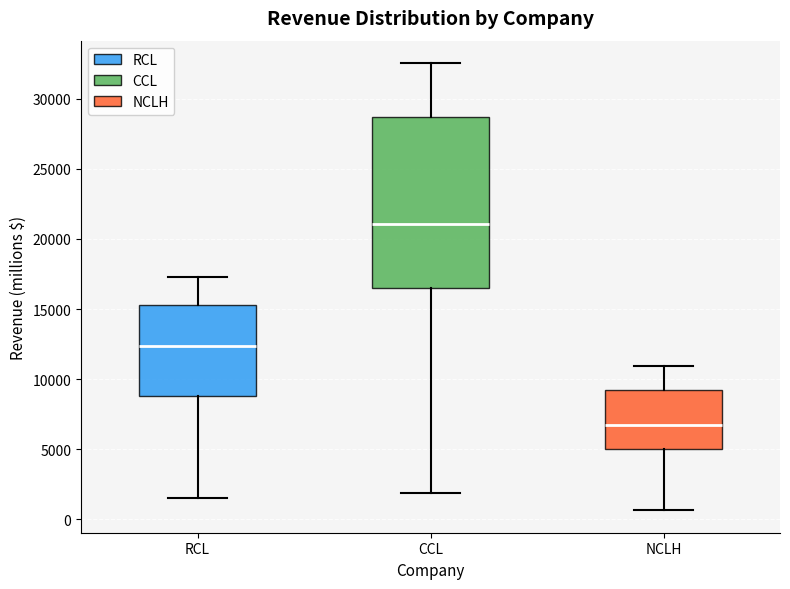

Reading left to right, transcribe this box plot: for each box, give where its median line is, the range the box spans, and where its two whiskers end, as read against the y-axis. The values are not printed on the chart, so give them approximately, as read against the axis.

RCL: median 12500, box 9000 to 15500, whiskers 1500 to 17500
CCL: median 21000, box 16500 to 28500, whiskers 2000 to 32500
NCLH: median 6500, box 5000 to 9000, whiskers 500 to 11000